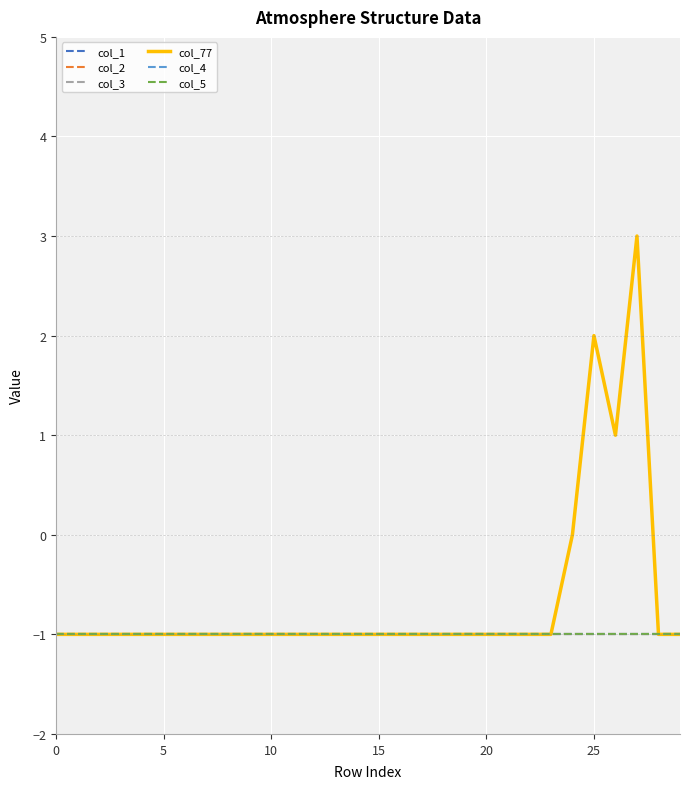

Which label corresponds to the largest value in the chart?

27